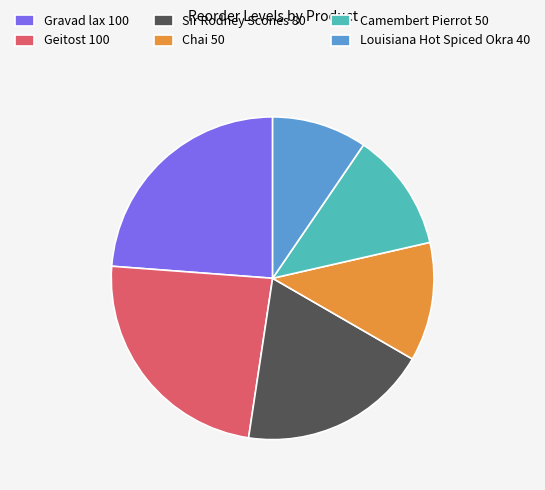

True or false: Gravad lax 100 accounts for 24% of the total.

True